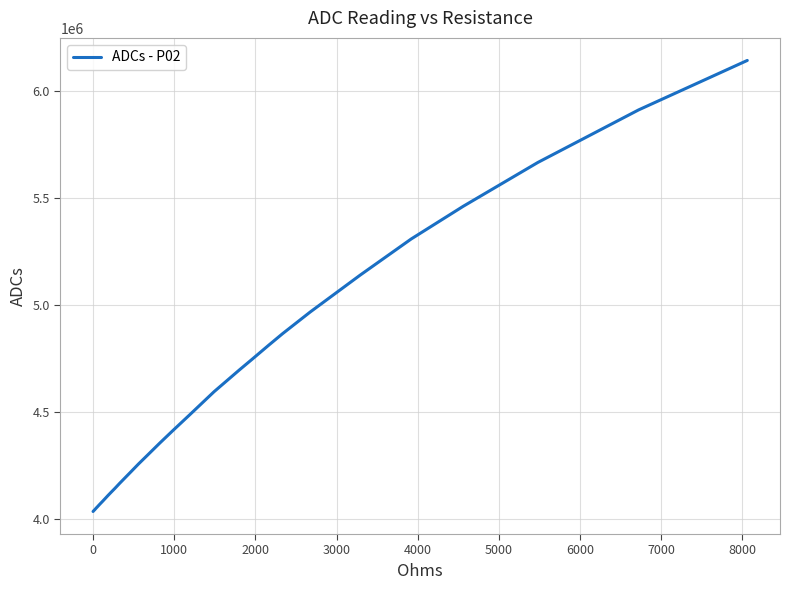

What is the sum of all values?

153623600